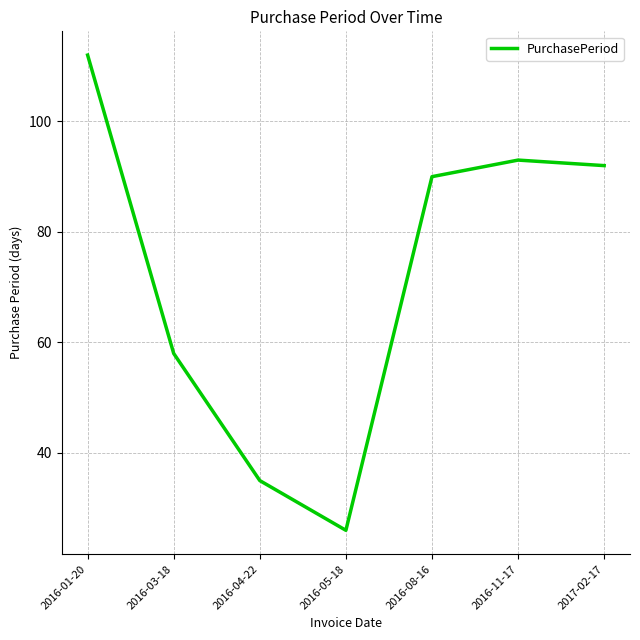

What is the minimum value shown in the chart?

26